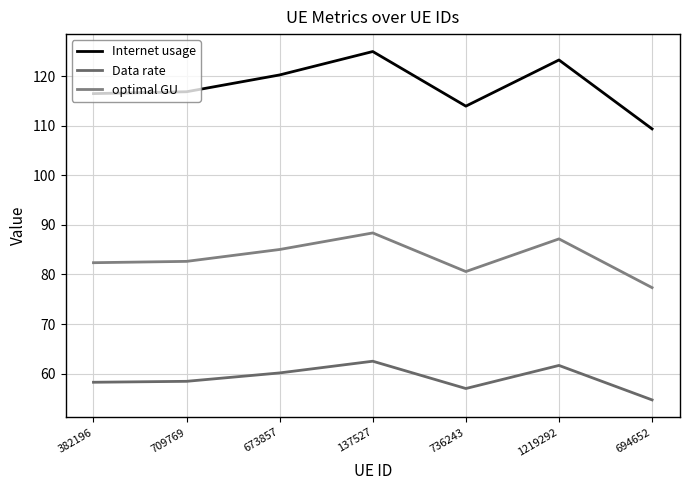

What is the total value across all series at 137527?

275.9